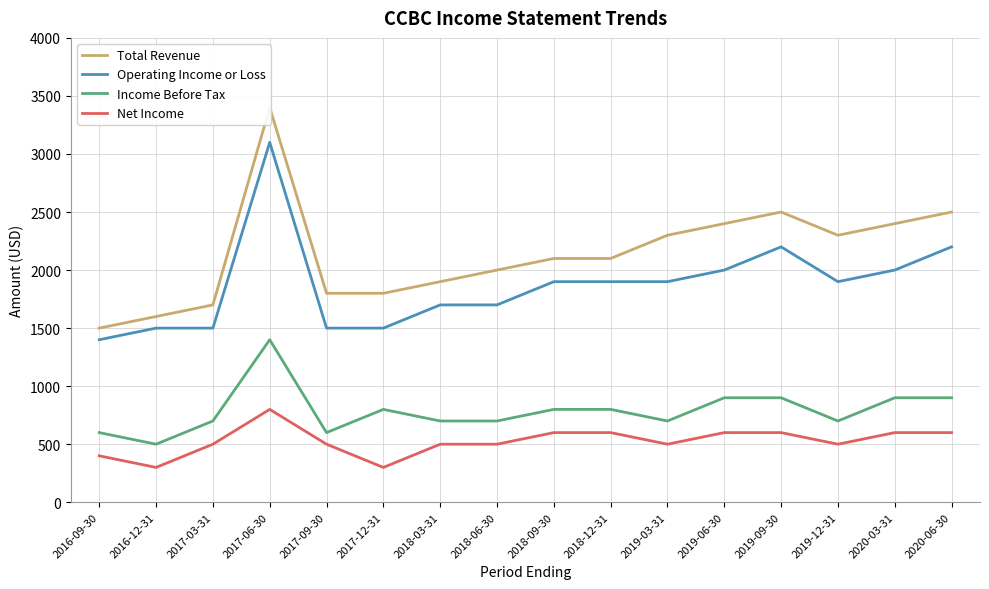

What is the spread (max minus min) of values at 2017-09-30?

1300